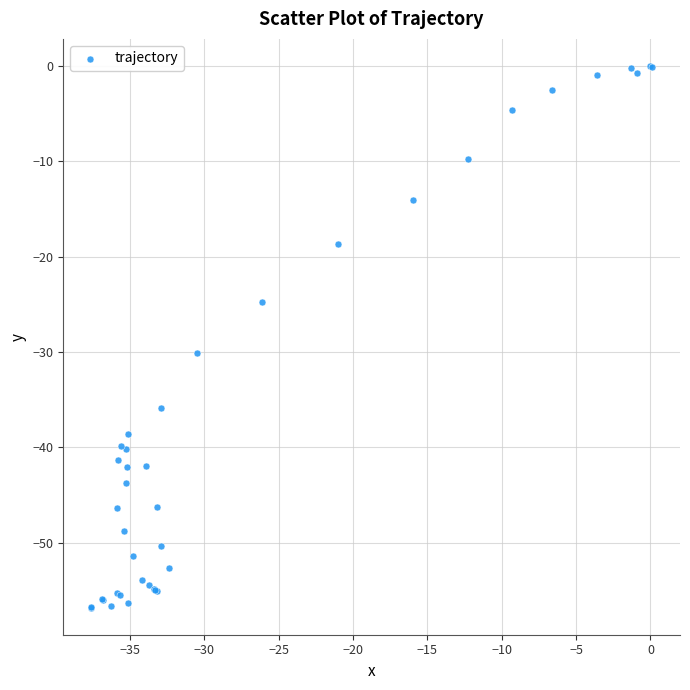

What Y value in the scatter plot is closest to -28?

-30.1